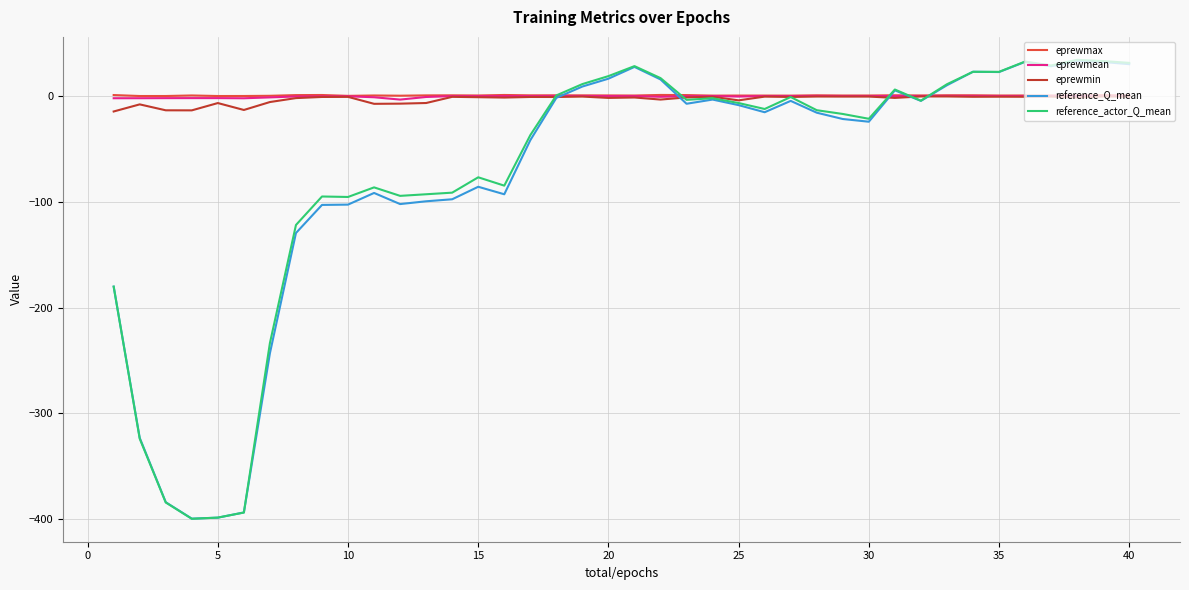

Which series has the largest range (max minus min)?

reference_actor_Q_mean